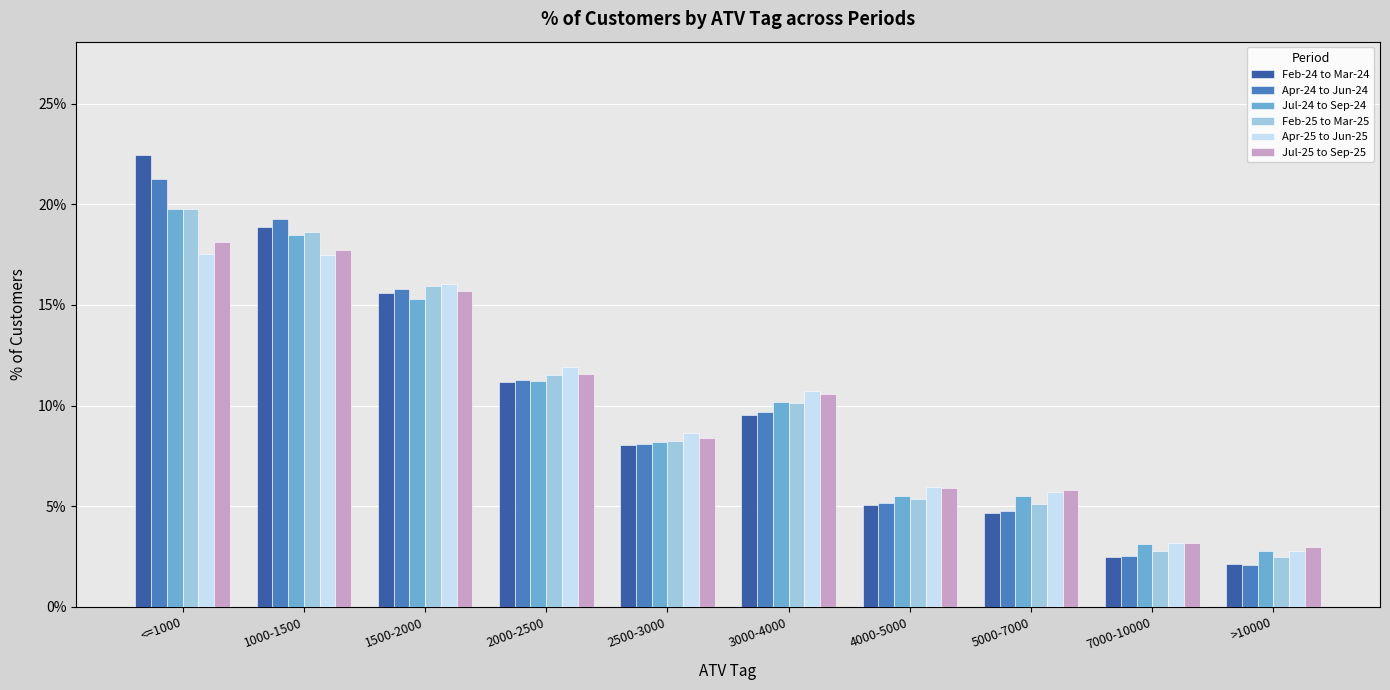

What are all the series names shown in the legend?

Feb-24 to Mar-24, Apr-24 to Jun-24, Jul-24 to Sep-24, Feb-25 to Mar-25, Apr-25 to Jun-25, Jul-25 to Sep-25